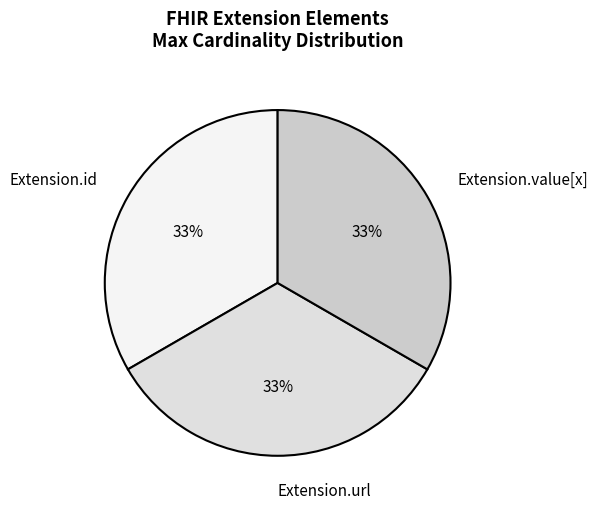

Is it true that Extension.url is 33% of the pie?

True